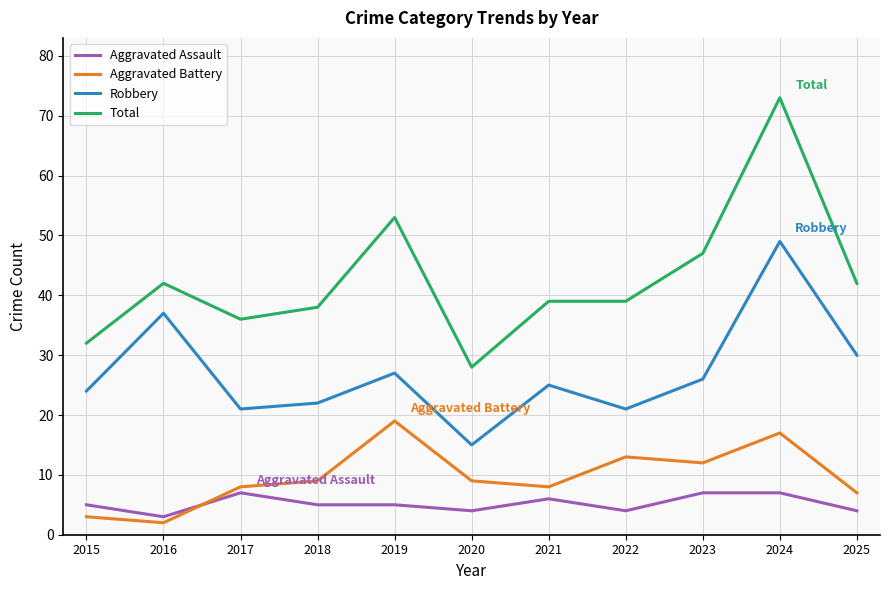

Is it true that Robbery equals 7 at 2017?

False